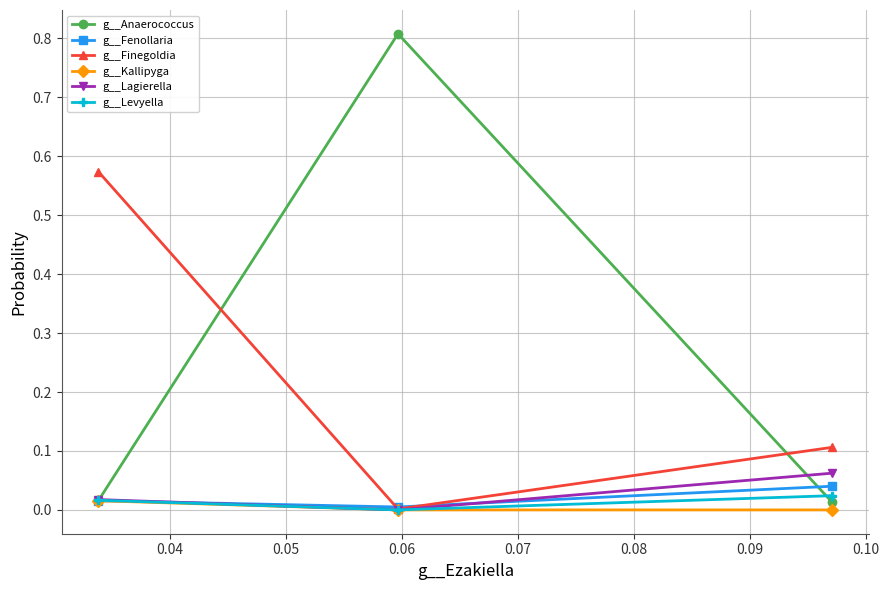

Which series has the largest total across all categories?

g__Anaerococcus